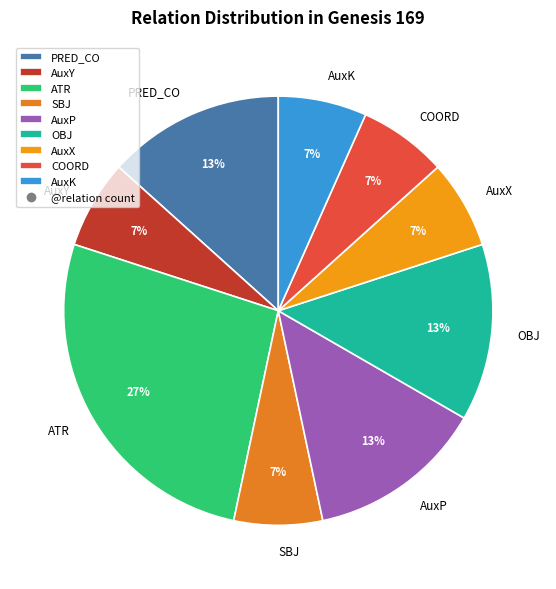

To the nearest percent, what is the difference between the largest and smallest slice percentages?

20%